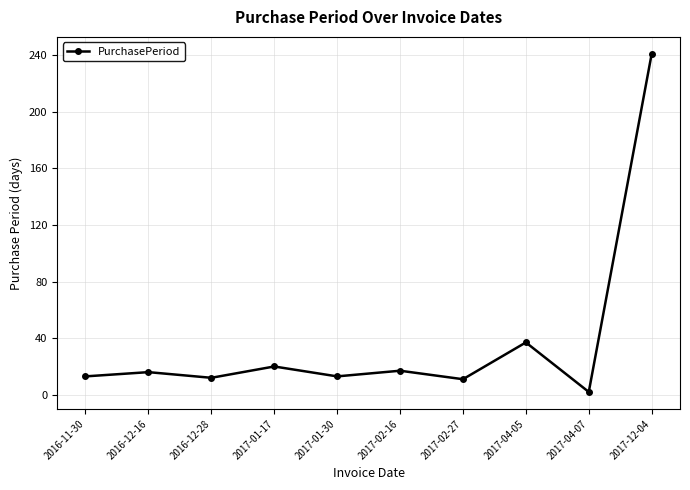

What is the maximum value shown in the chart?

241